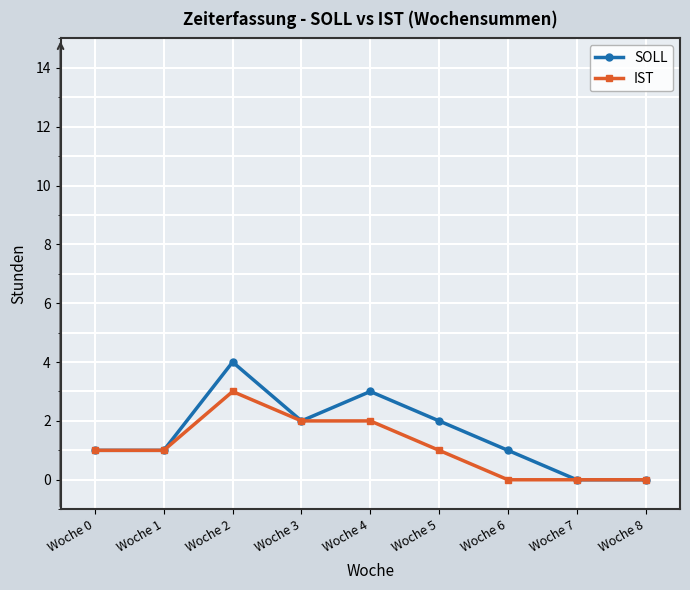

What is the difference between the second highest and minimum values in the IST series?

2